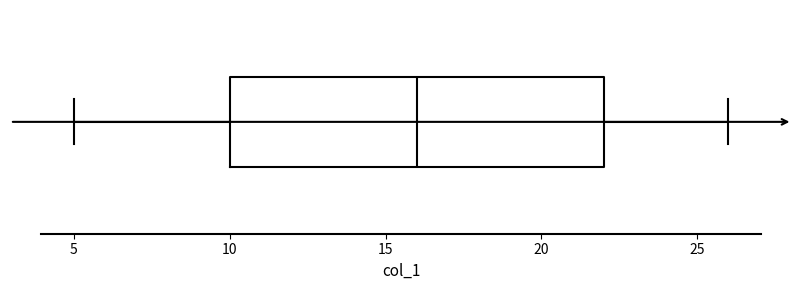

Where is the left edge of the box on the x-axis? The values are not printed on the chart, so give them approximately, as read against the axis.

10